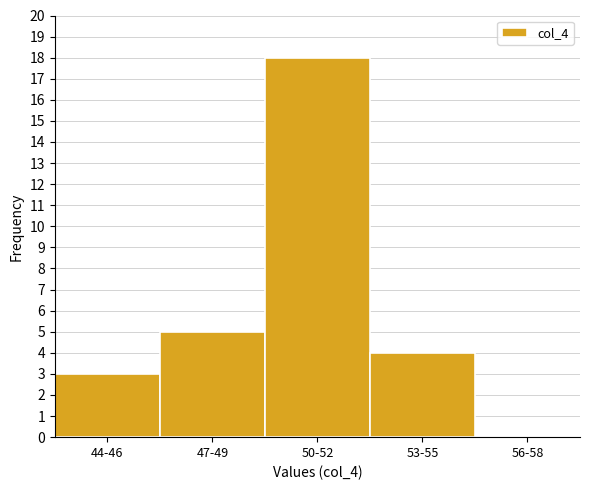

Reading right to left, transcribe all the data shown in this chart.

56-58=0	53-55=4	50-52=18	47-49=5	44-46=3